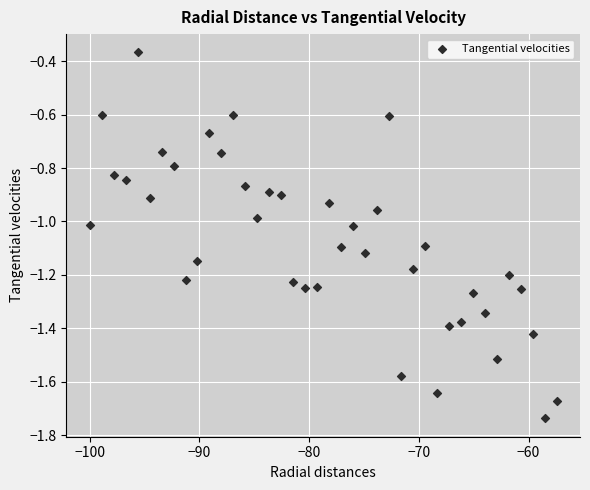

What is the range of X values (max minus min)?

42.6